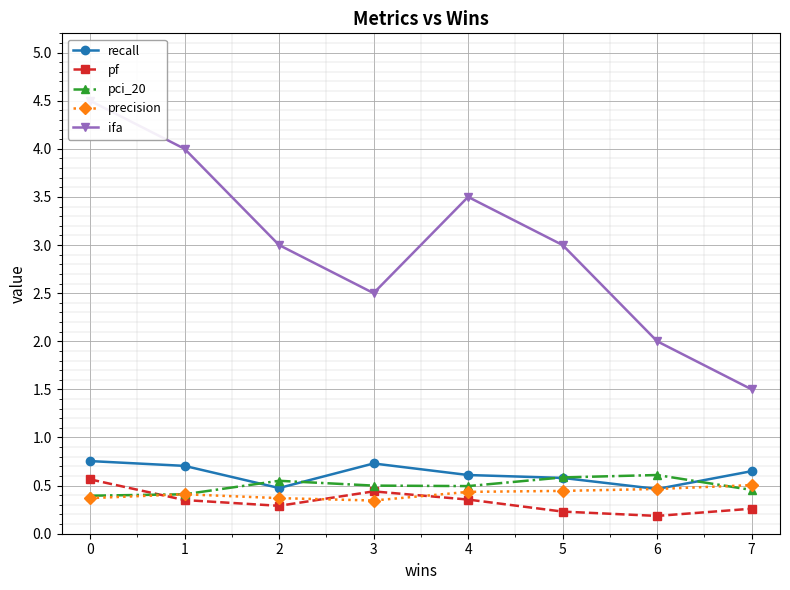

True or false: pf has a value of 0.3 at 1.

True